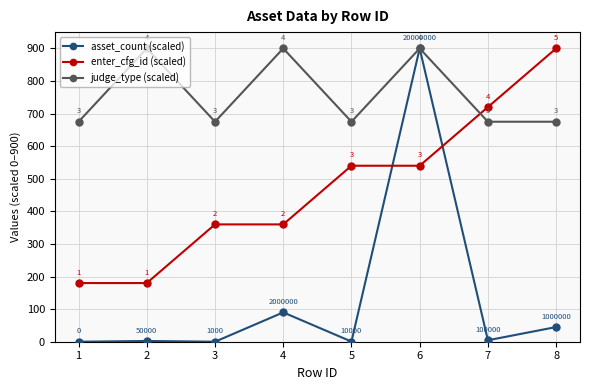

Which category has the lowest value in the asset_count (scaled) series?

1